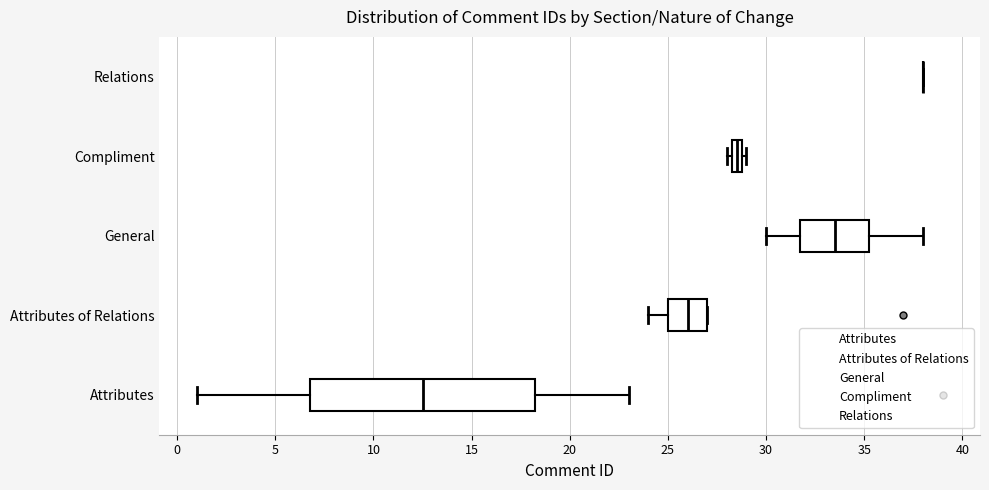

Comparing the boxes themselves (not the whiskers), which one is the widest?

Attributes